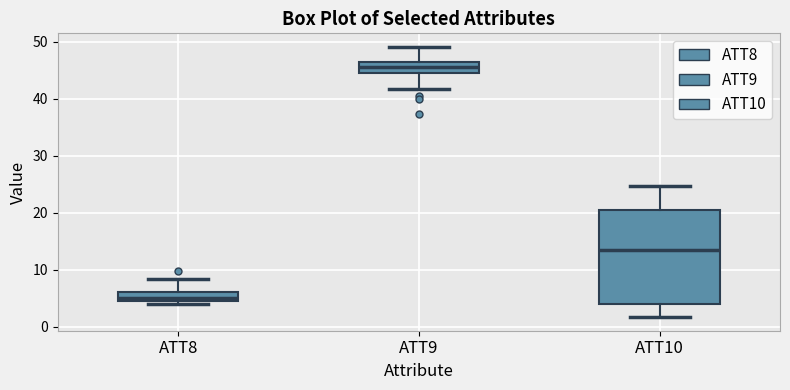

Reading left to right, transcribe this box plot: for each box, give where its median line is, the range the box spans, and where its two whiskers end, as read against the y-axis. The values are not printed on the chart, so give them approximately, as read against the axis.

ATT8: median 5, box 4 to 6, whiskers 4 (just below the box's lower edge) to 8
ATT9: median 46, box 45 to 47, whiskers 42 to 49
ATT10: median 14, box 4 to 20, whiskers 2 to 25